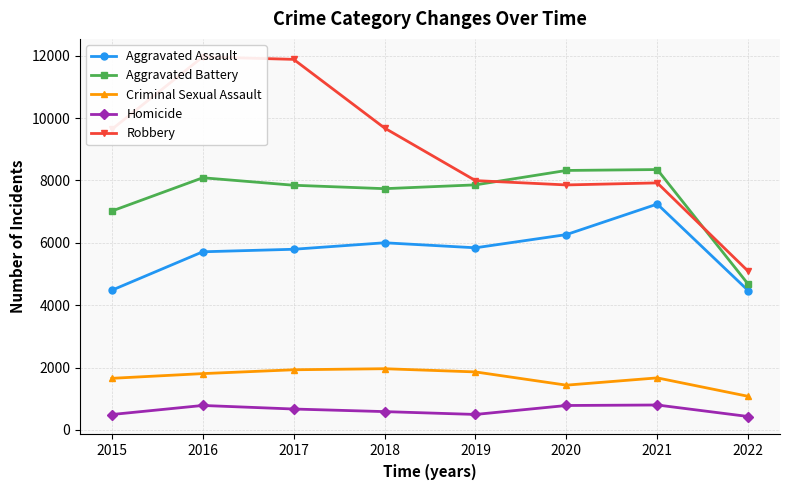

The Homicide series shows 786 at 2016. True or false?

True